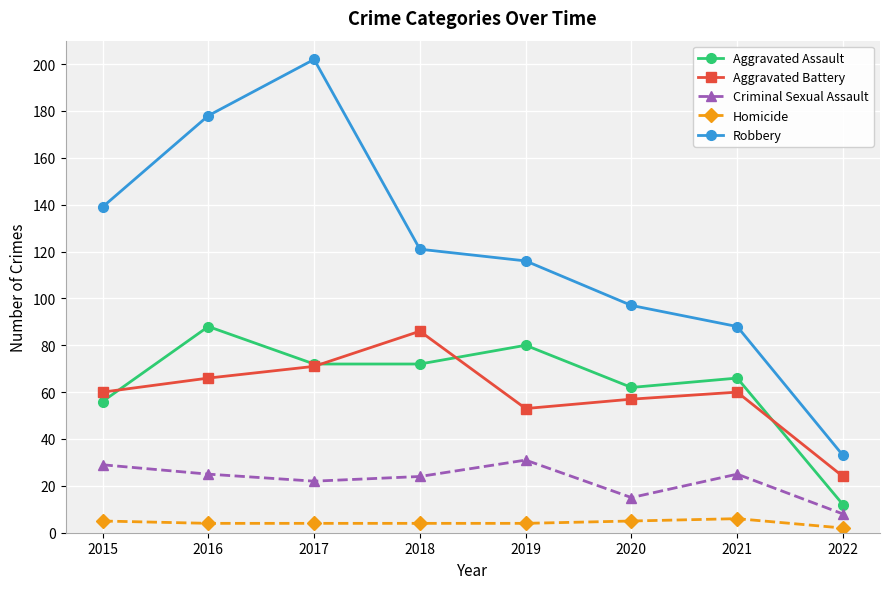

What is the value of the Homicide point at the 8th from the left?

2